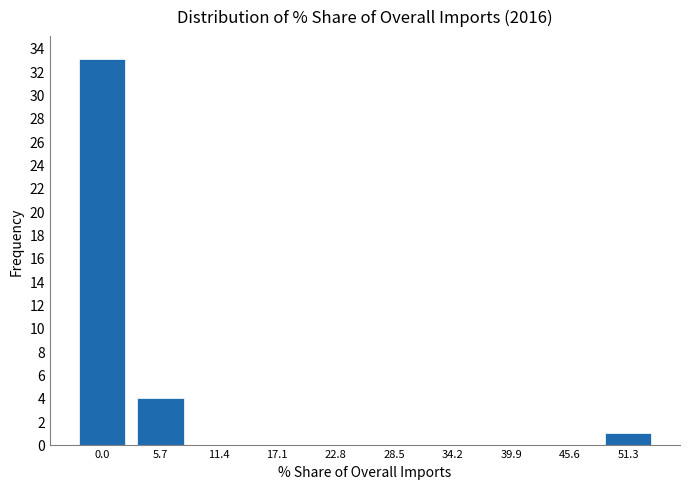

Reading right to left, list all the values displayed in this chart.

51.3=1	45.6=0	39.9=0	34.2=0	28.5=0	22.8=0	17.1=0	11.4=0	5.7=4	0.0=33